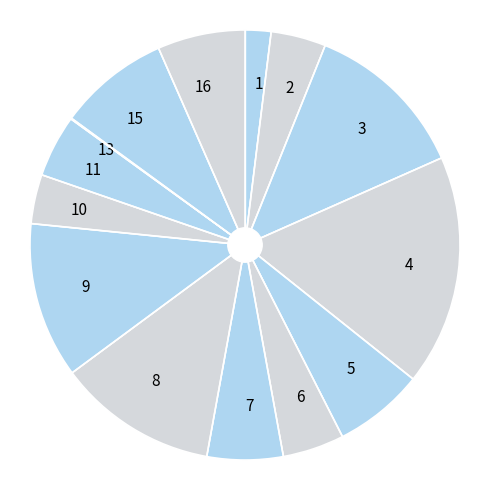

Which category has the biggest portion of the pie?

4